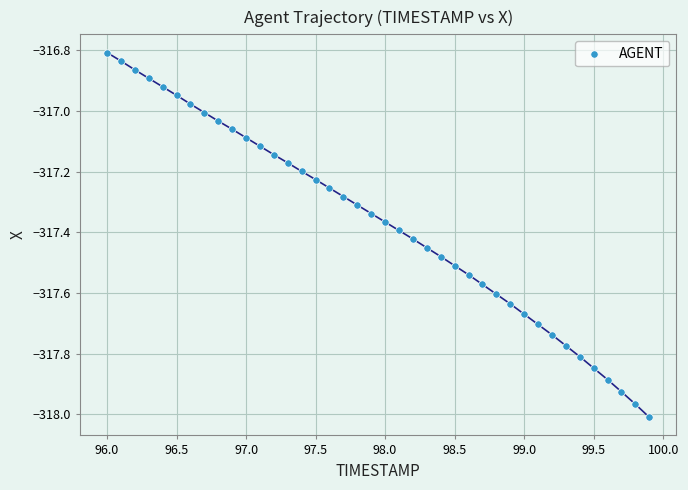

What is the range of X values (max minus min)?

3.9